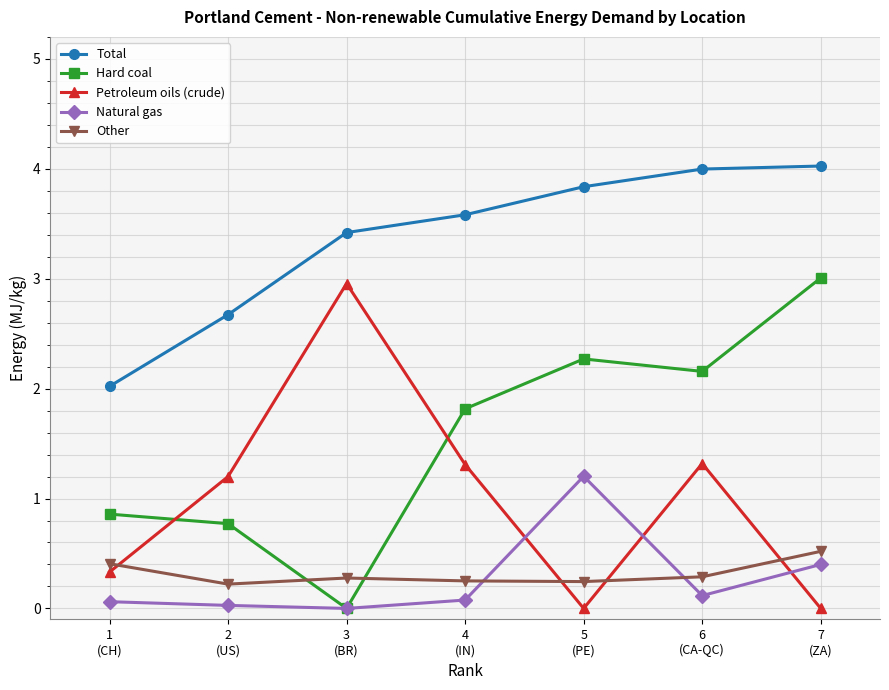

True or false: Hard coal and Total cross at least once.

False